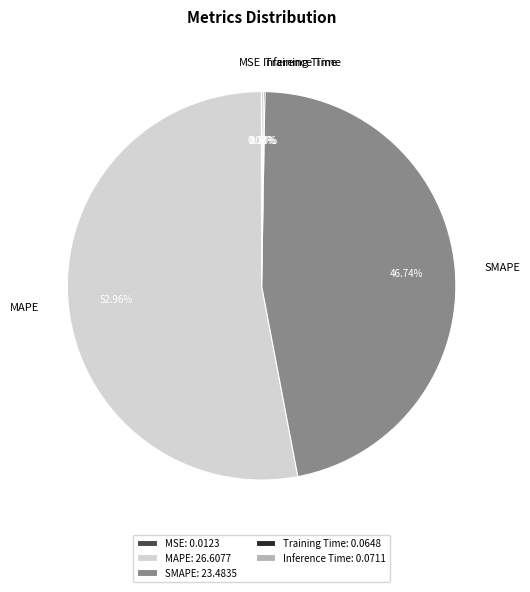

Does MAPE represent more than half of the total?

Yes